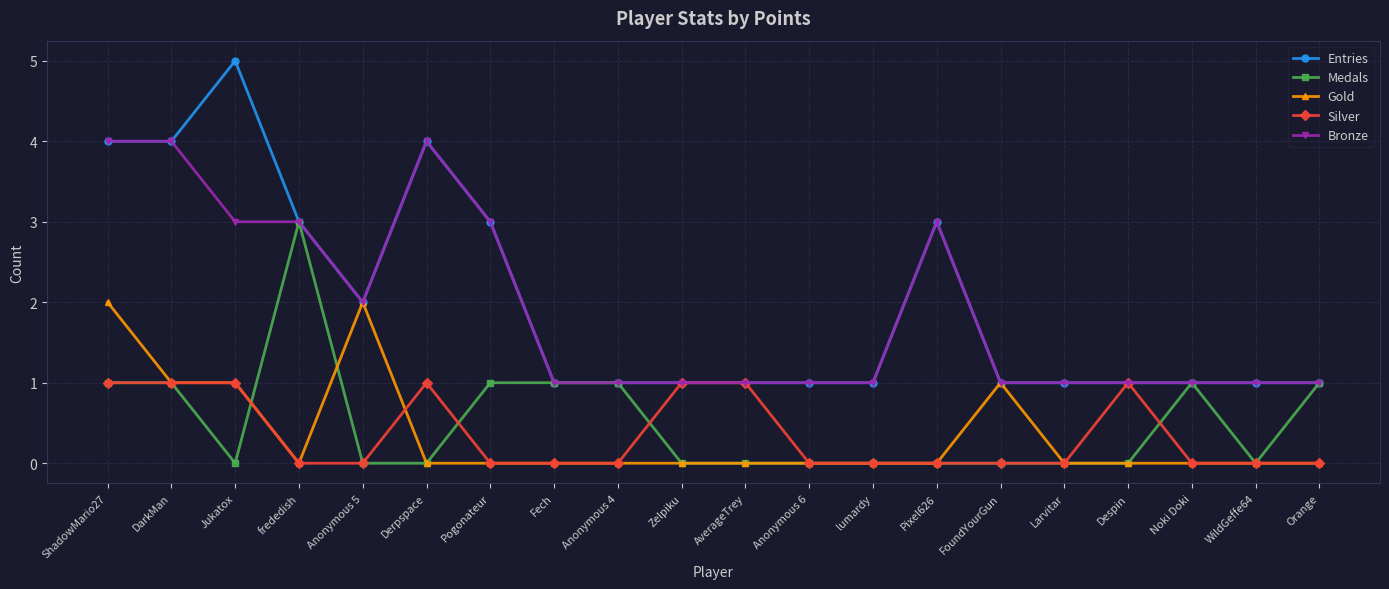

What is the value of the Bronze point at the 13th from the left?

1